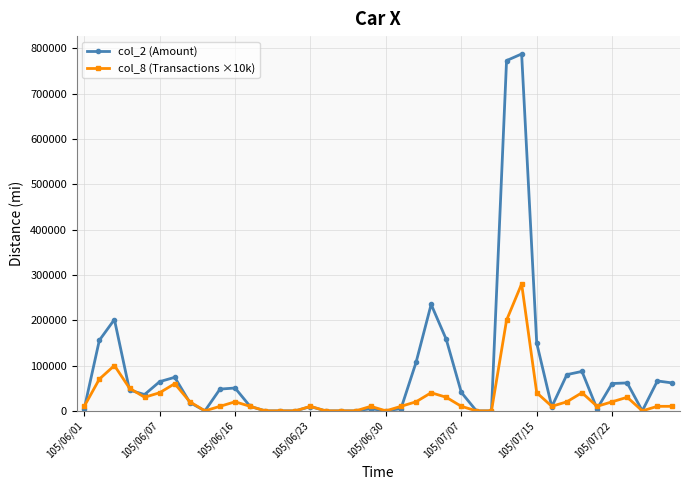

Which series has the widest spread of values?

col_2 (Amount)